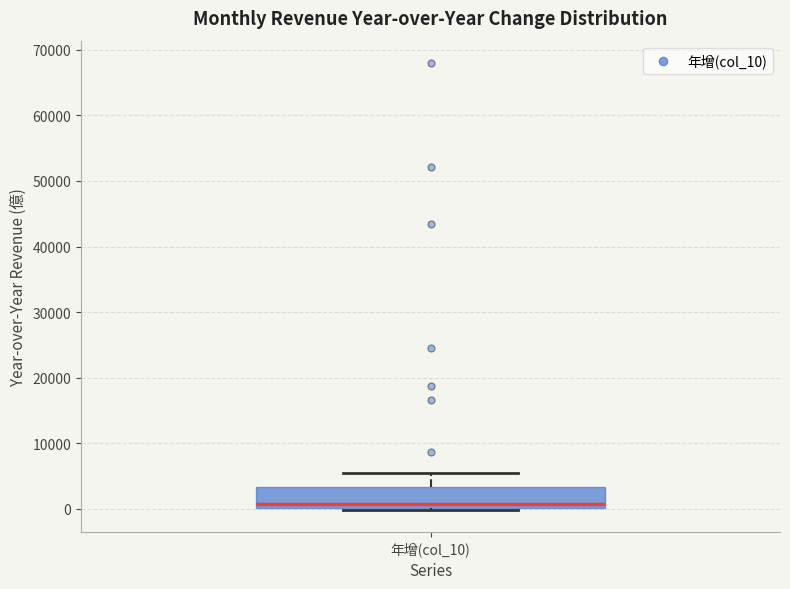

Read this box plot against the y-axis: the position of the median line, the range covered by the box, and the ends of both whiskers. The values are not printed on the chart, so give them approximately, as read against the axis.

median 1000, box 0 to 3000, whiskers 0 to 6000